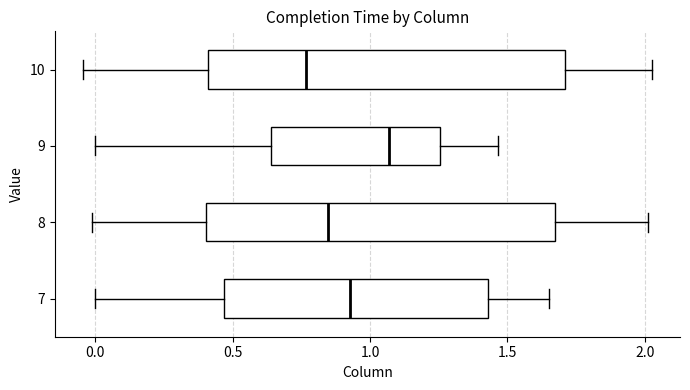

Which box's median line is the furthest to the left?

10